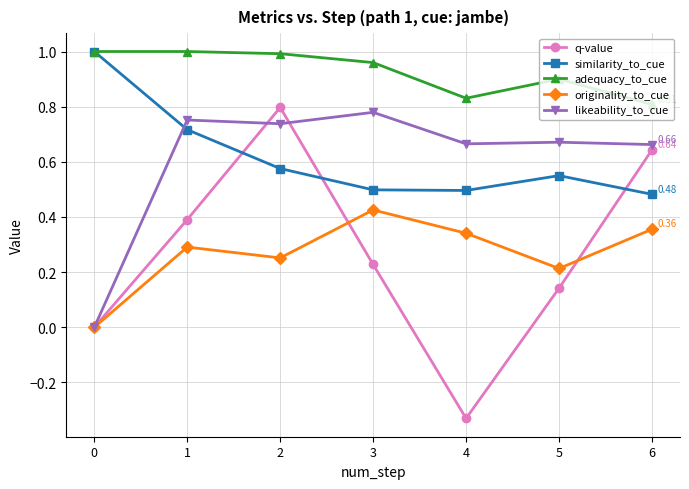

Which series changed the most between 3 and 6?

q-value